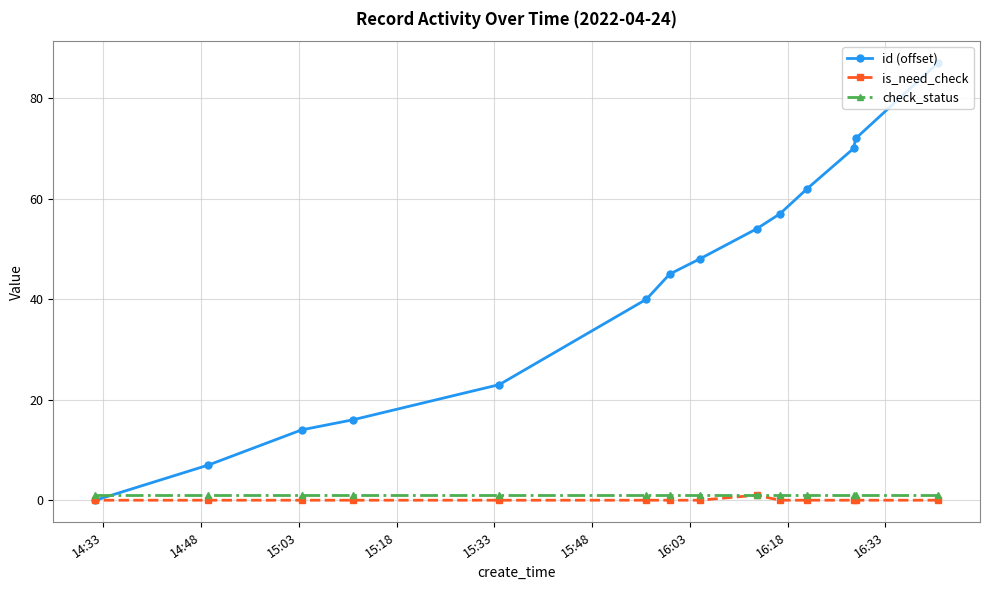

Which series has the largest total across all categories?

id (offset)